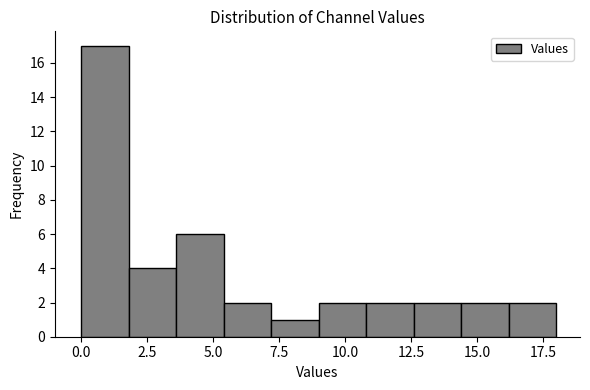

Around what value on the x-axis is the tallest bar? Give the approximate position of its centre, as read against the axis.

1.0